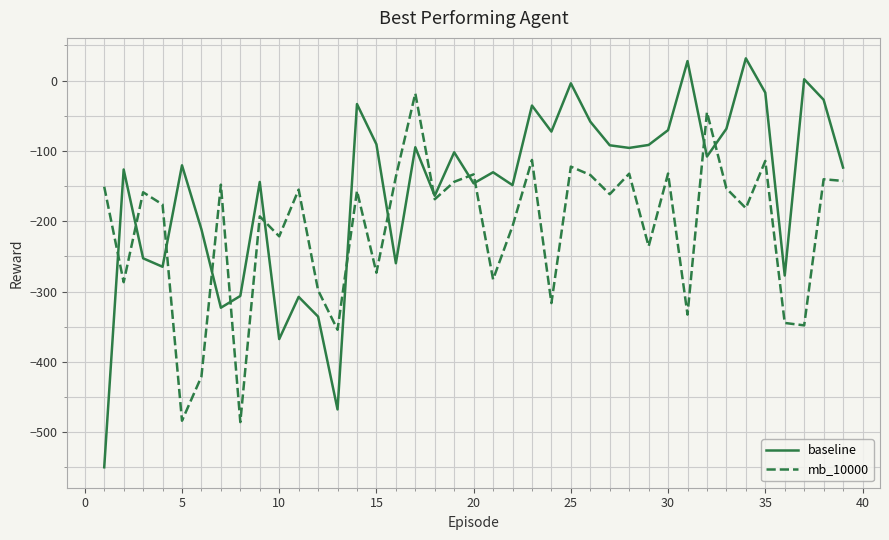

Which series has the largest total across all categories?

baseline